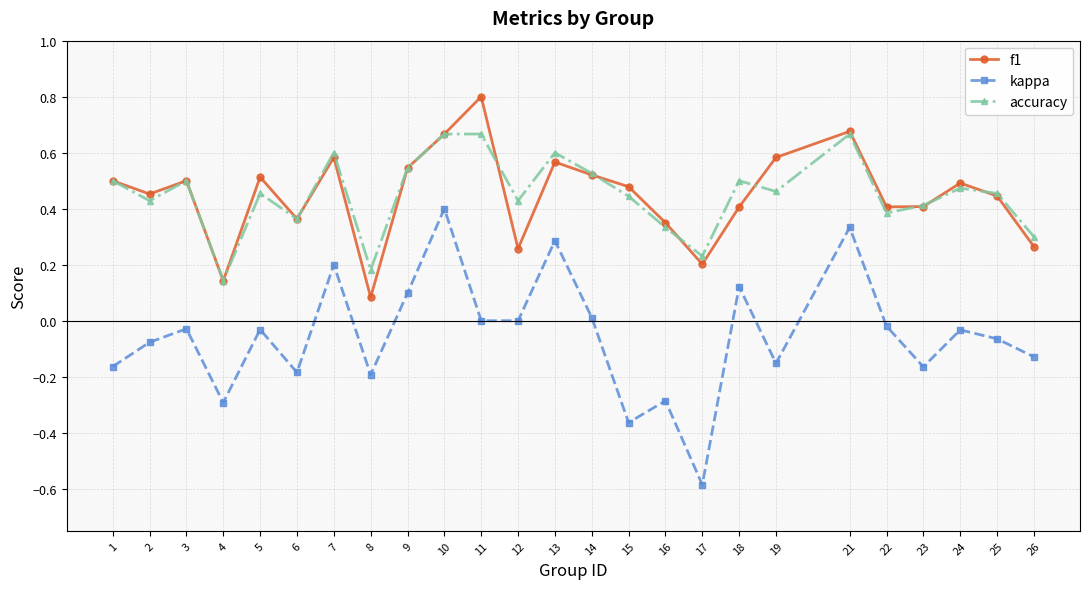

At which category does the chart reach its minimum across all series?

17